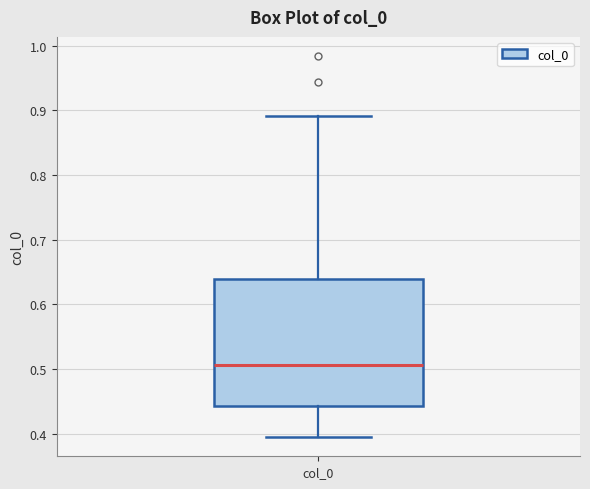

Where is the lower edge of the box for col_0 on the y-axis? The values are not printed on the chart, so give them approximately, as read against the axis.

0.44